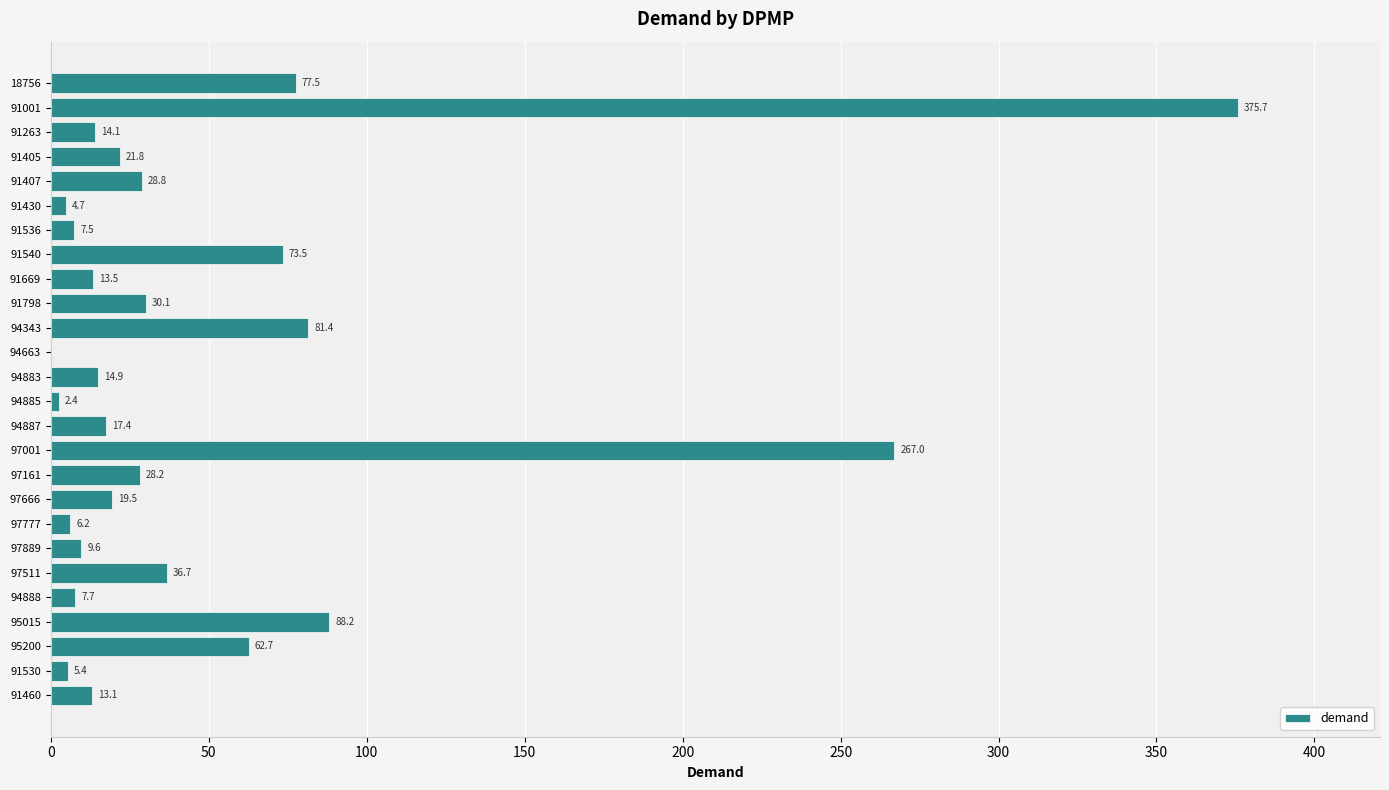

At which label is the value closest to 187?

97001